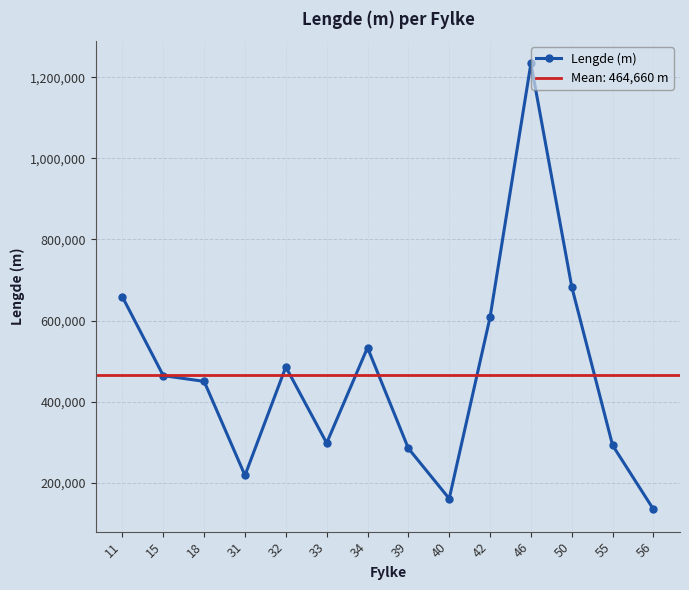

Rank the categories by value from lowest to highest.

56, 40, 31, 39, 55, 33, 18, 15, 32, 34, 42, 11, 50, 46